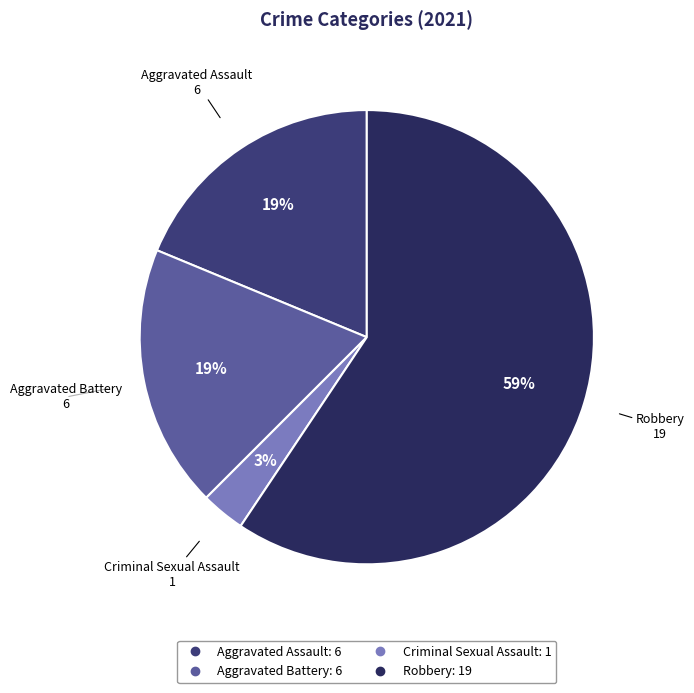

What percentage is the Criminal Sexual Assault slice, to the nearest percent?

3%